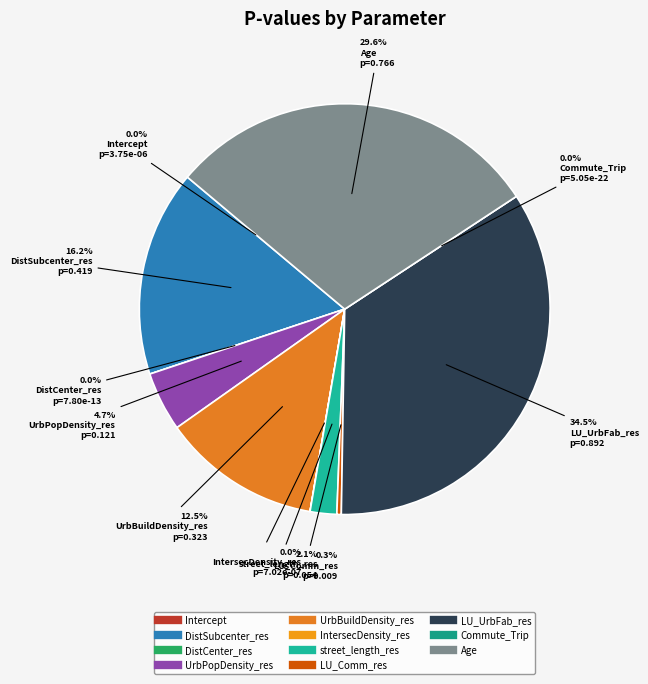

To the nearest percent, what is the difference between the largest and smallest slice percentages?

35%